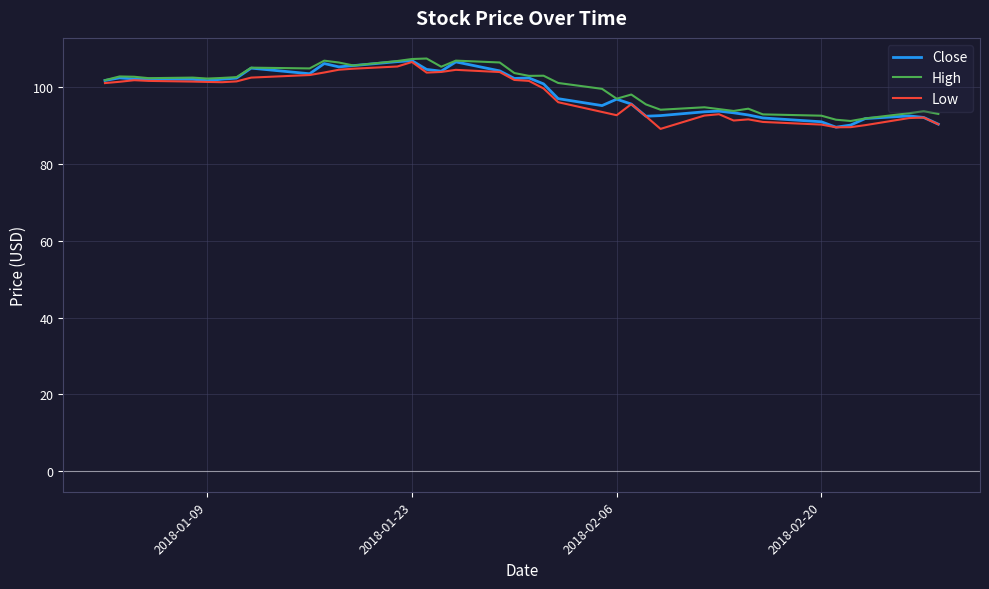

What is the difference between the maximum and minimum values in the Close series?

17.3